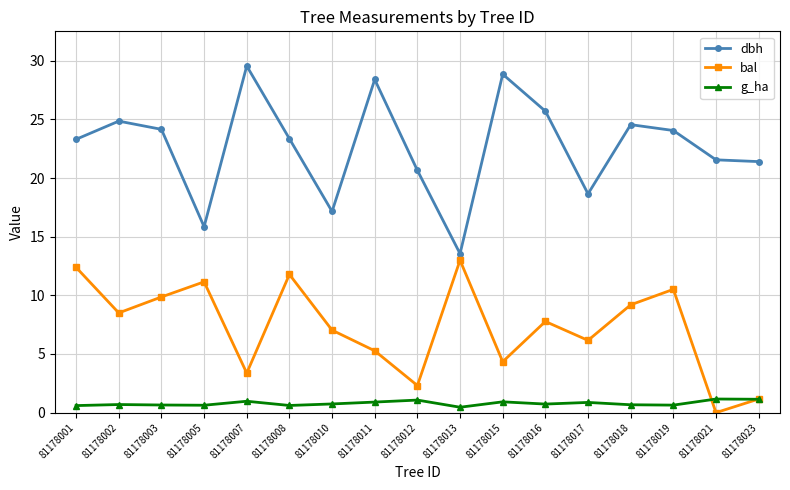

Which label corresponds to the largest value in the chart?

81178007